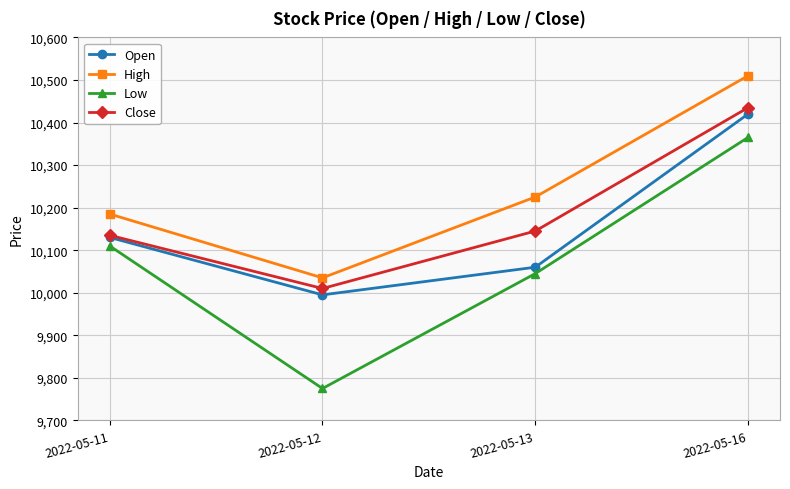

At which category does Low reach its first local valley?

2022-05-12